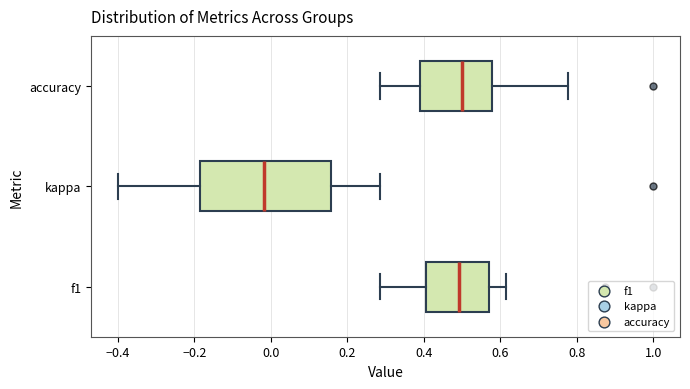

Which box has the furthest to the left median line?

kappa